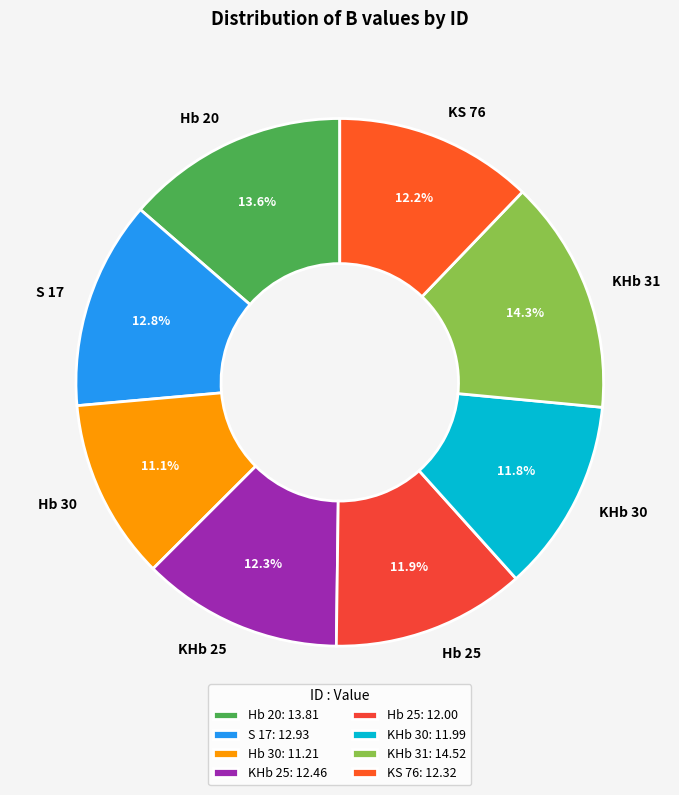

What is the smallest slice in the pie chart?

Hb 30